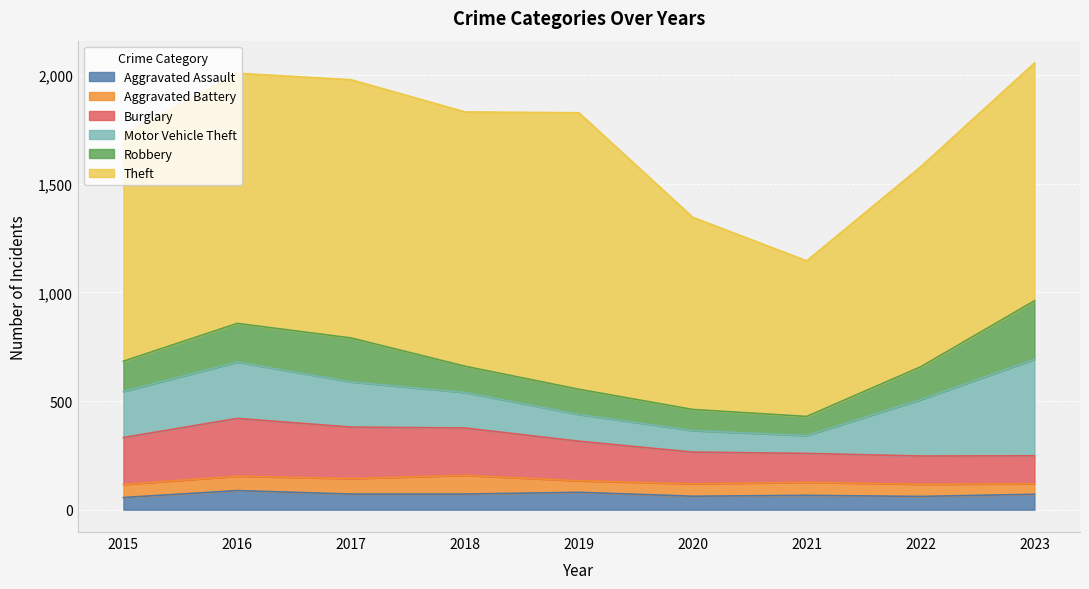

How many lines are shown in the chart?

6